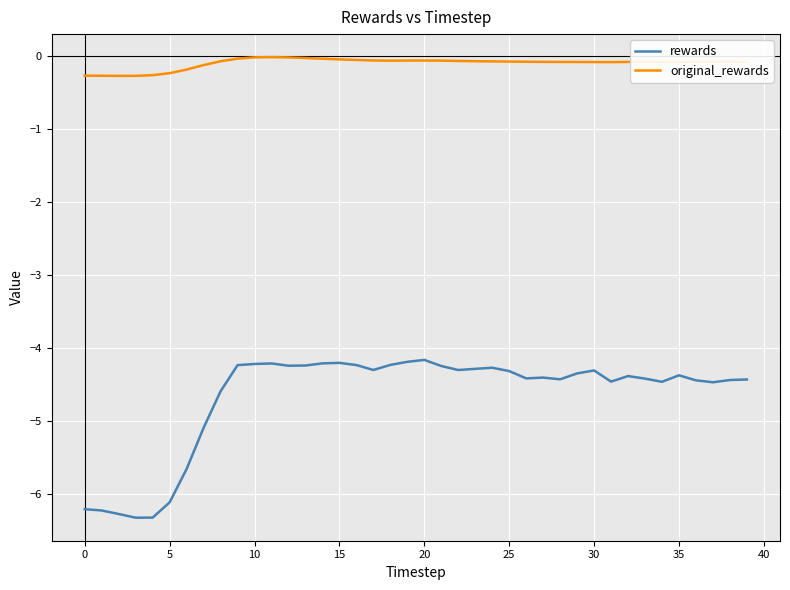

What is the lowest value of the rewards series?

-6.3